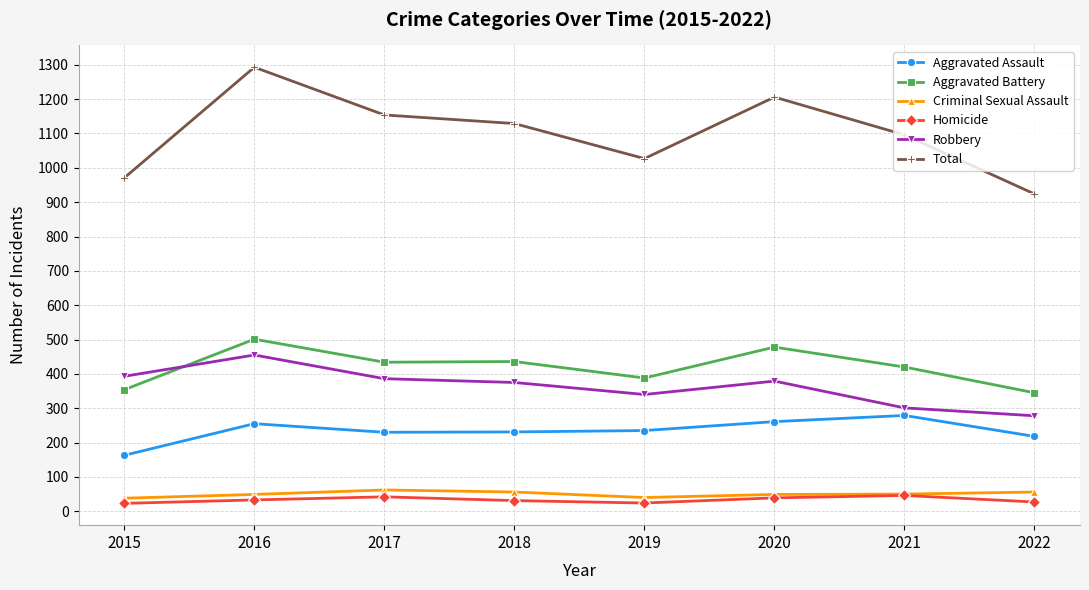

What is the sum of all Aggravated Assault values?

1872